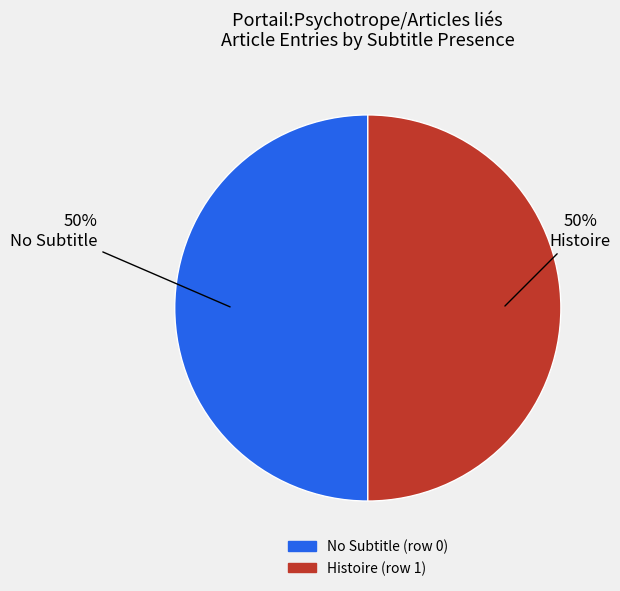

To the nearest percent, what is the difference between the largest and smallest slice percentages?

0%